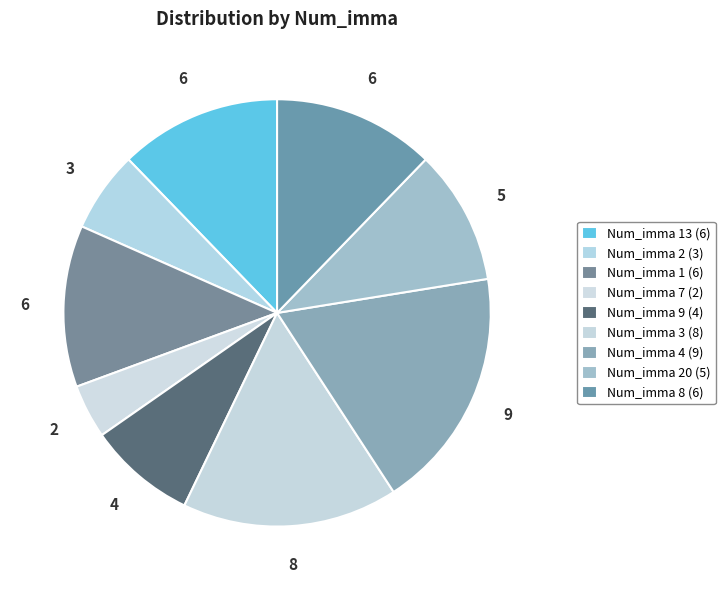

How many segments does this pie chart have?

9